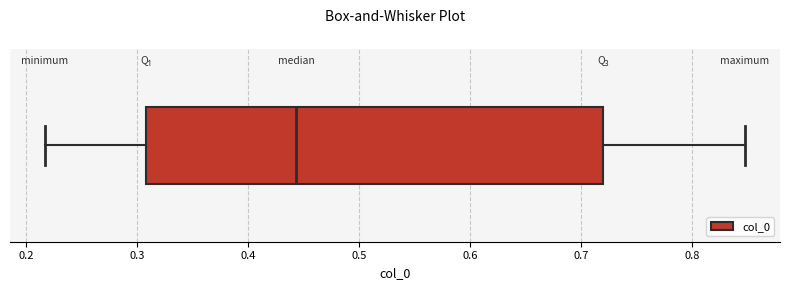

Read this box plot against the x-axis: the position of the median line, the range covered by the box, and the ends of both whiskers. The values are not printed on the chart, so give them approximately, as read against the axis.

median 0.44, box 0.31 to 0.72, whiskers 0.22 to 0.85